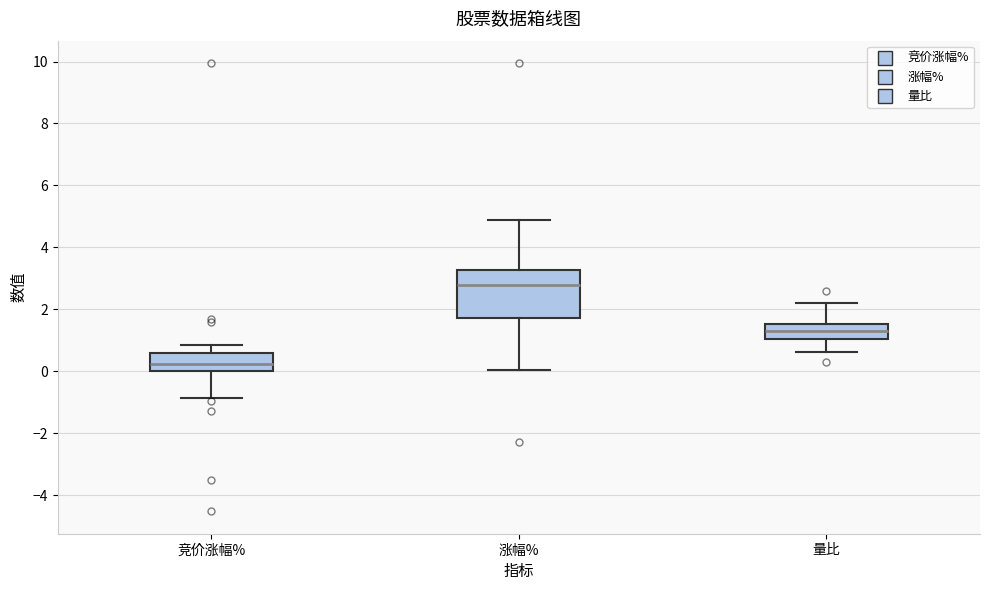

Reading left to right, read every box against the y-axis: the position of its median line, the range the box covers, and the ends of its whiskers. The values are not printed on the chart, so give them approximately, as read against the axis.

竞价涨幅%: median 0.2, box 0.0 to 0.6, whiskers -0.8 to 0.8
涨幅%: median 2.8, box 1.8 to 3.2, whiskers 0.0 to 5.0
量比: median 1.2, box 1.0 to 1.6, whiskers 0.6 to 2.2